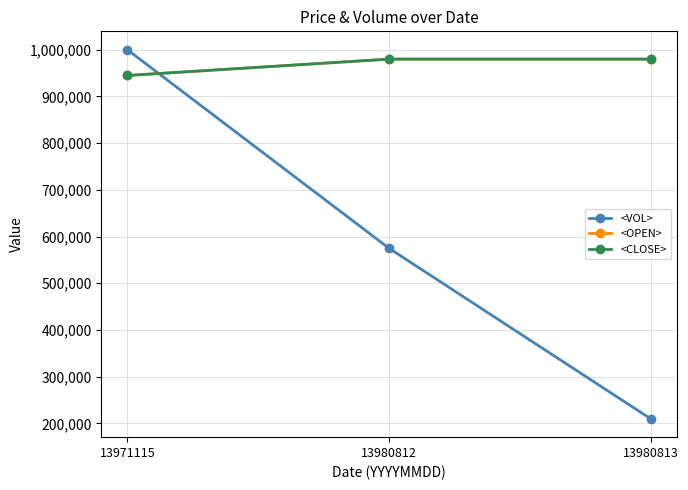

What is the value of the <OPEN> point at the 2nd from the left?

980000